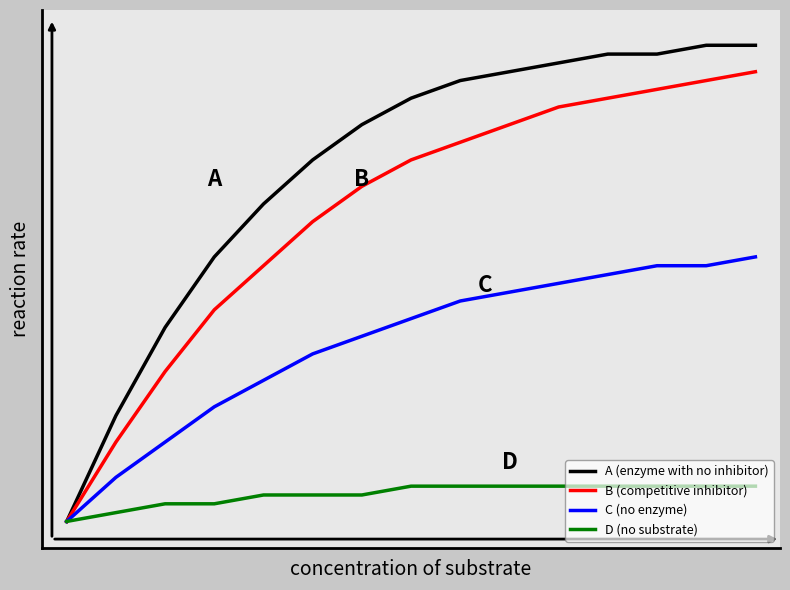

Where does the B (competitive inhibitor) series first go above 41?

8